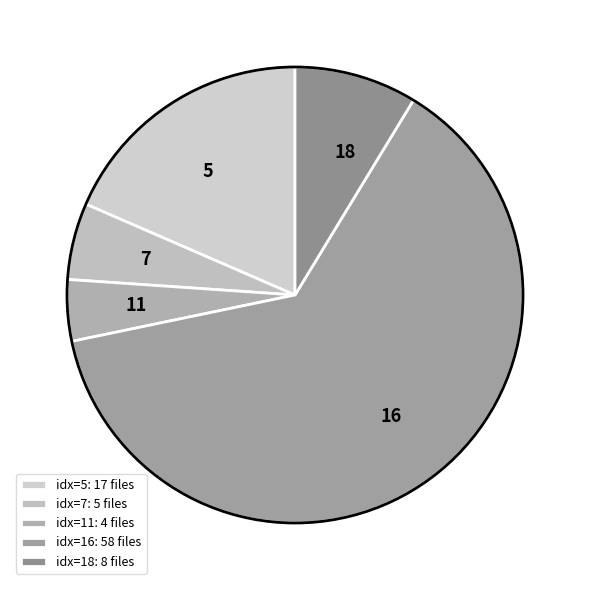

Is it true that 7 is 5% of the pie?

True